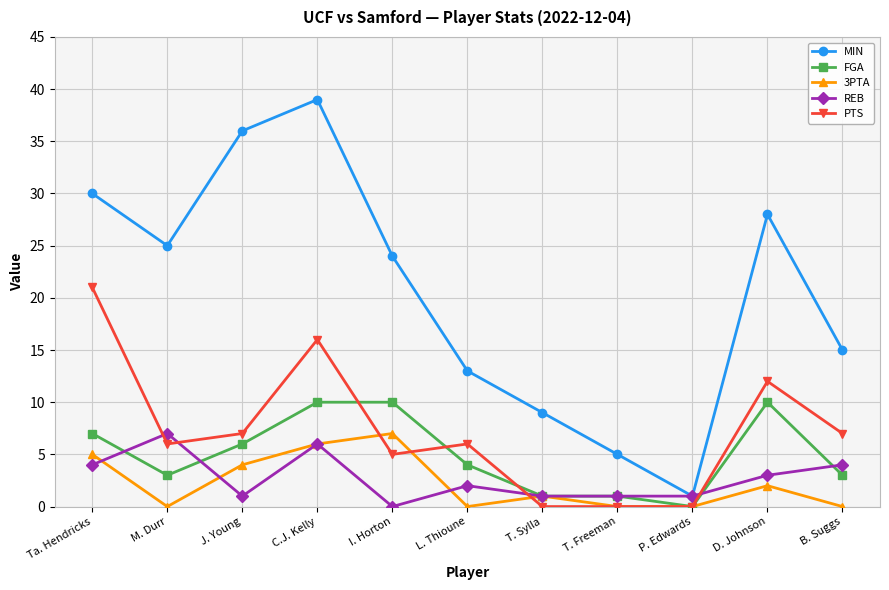

Is it true that FGA equals 4 at D. Johnson?

False